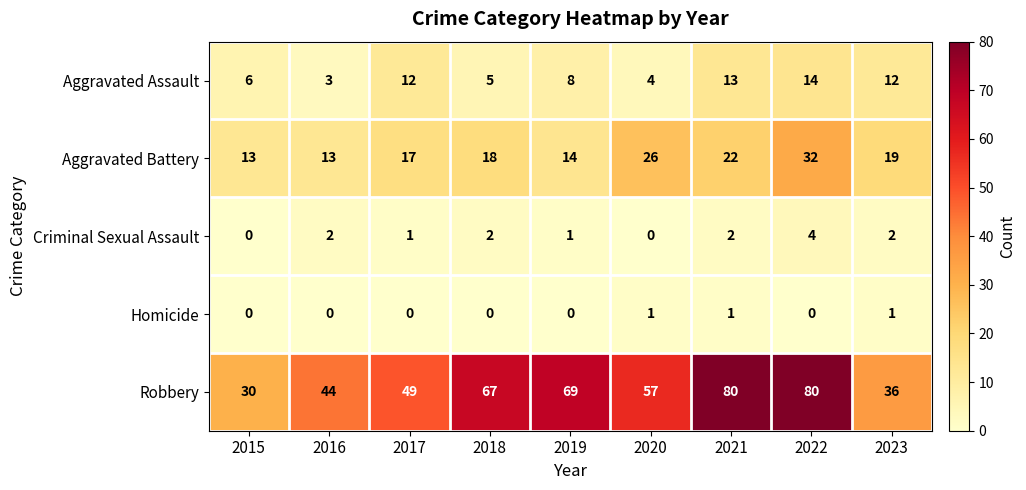

What is the sum of the Aggravated Battery values at 2016 and 2019?

27